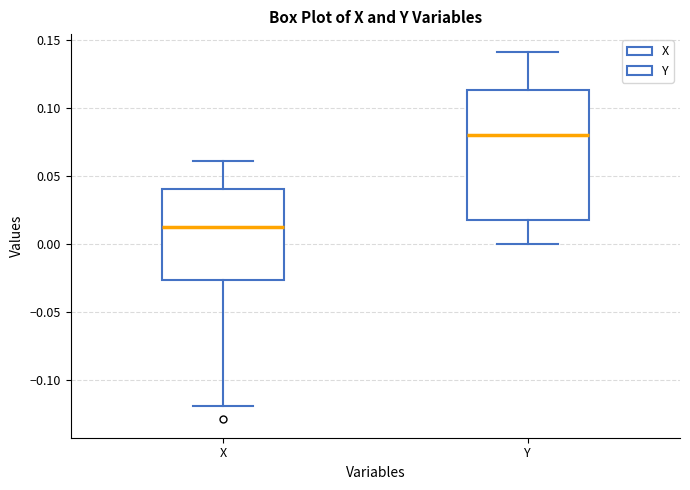

Where does the median line of the box for Y sit on the y-axis? The values are not printed on the chart, so give them approximately, as read against the axis.

0.080